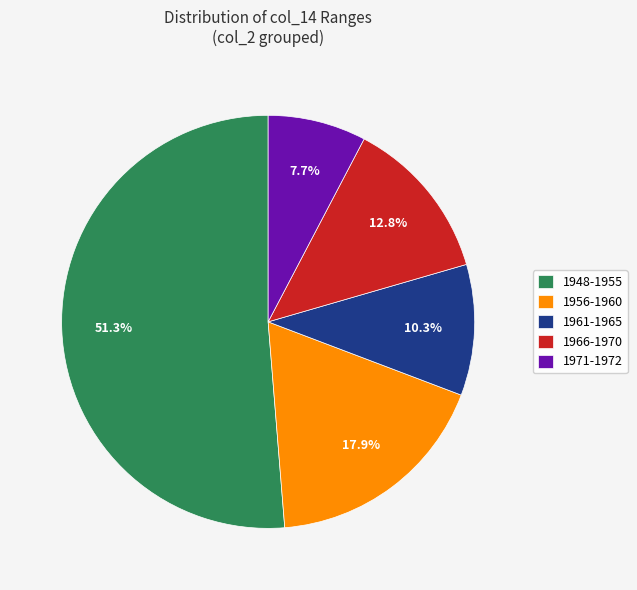

How many slices are in this pie chart?

5